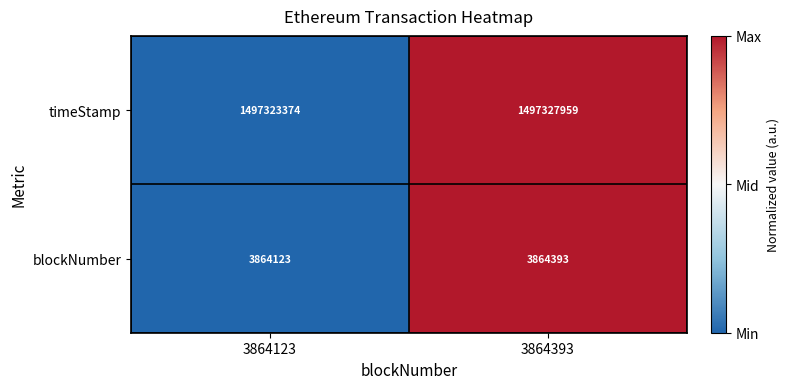

What is the difference between the blockNumber values at 3864393 and 3864123?

270